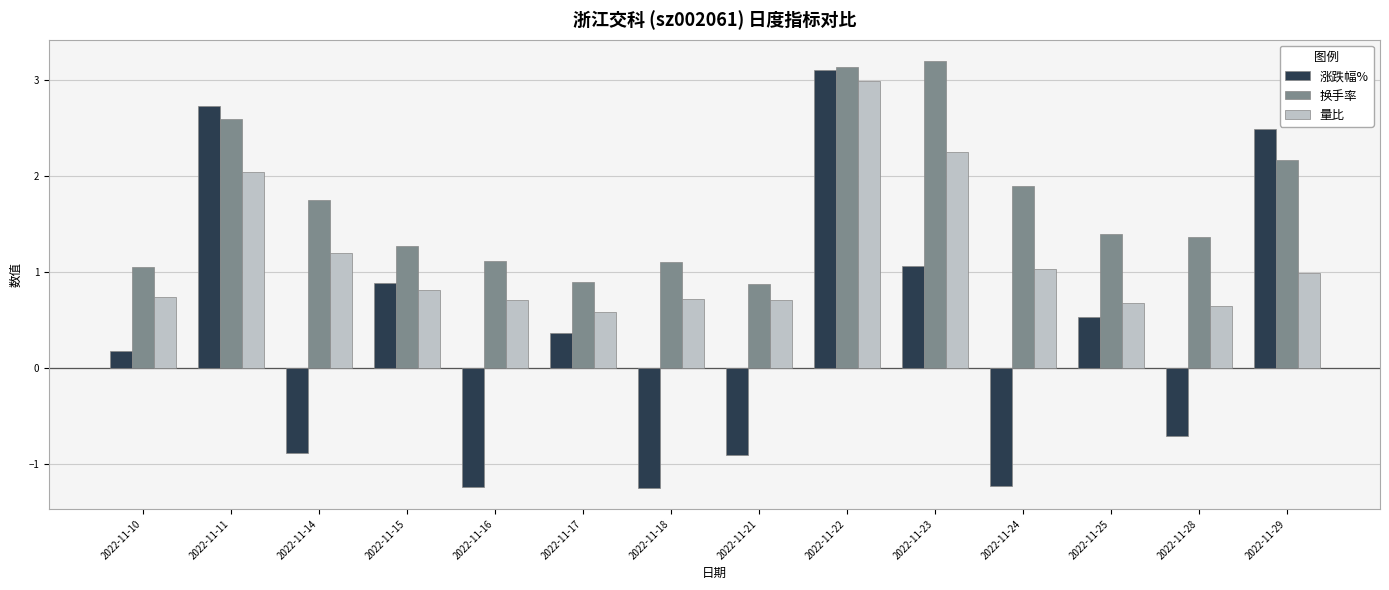

What is the lowest value of the 量比 series?

0.6